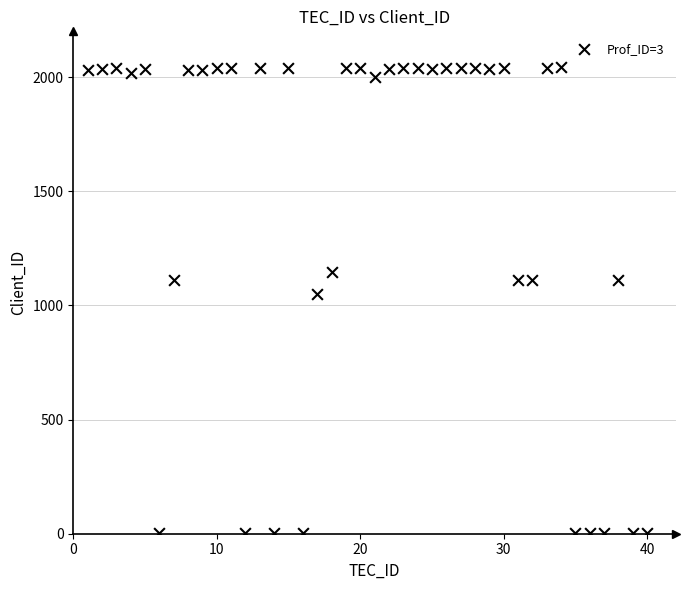

What is the range of Y values (max minus min)?

2041